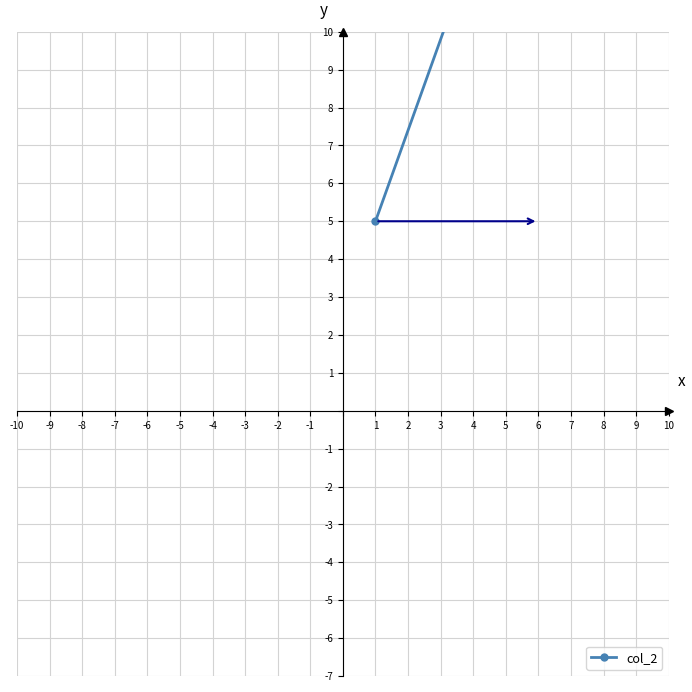

What is the minimum value shown in the chart?

5